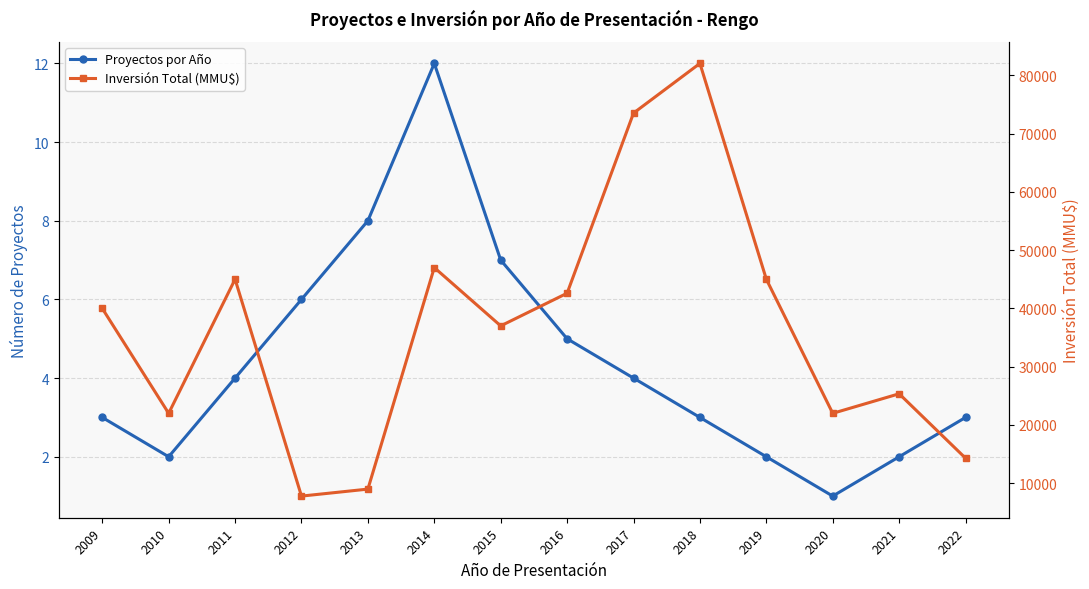

True or false: Inversión Total (MMU$) and Proyectos por Año intersect in this chart.

False